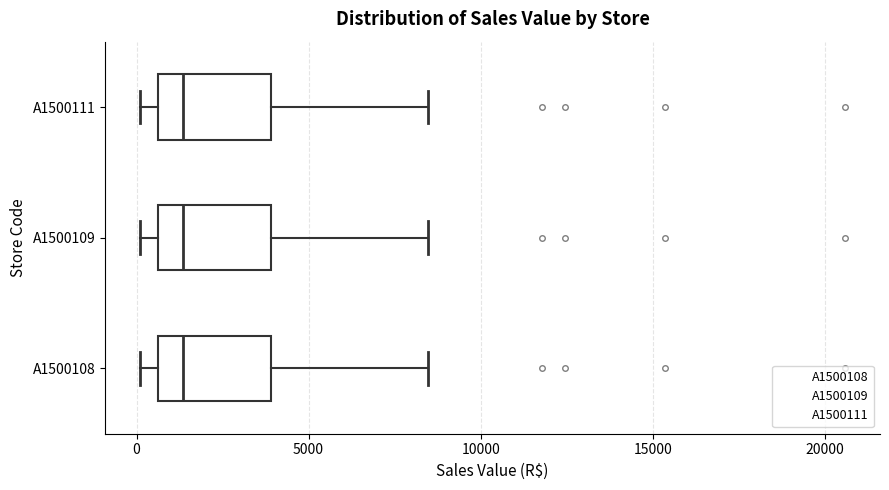

Reading bottom to top, read every box against the x-axis: the position of its median line, the range the box covers, and the ends of its whiskers. The values are not printed on the chart, so give them approximately, as read against the axis.

A1500108: median 1500, box 500 to 4000, whiskers 0 to 8500
A1500109: median 1500, box 500 to 4000, whiskers 0 to 8500
A1500111: median 1500, box 500 to 4000, whiskers 0 to 8500